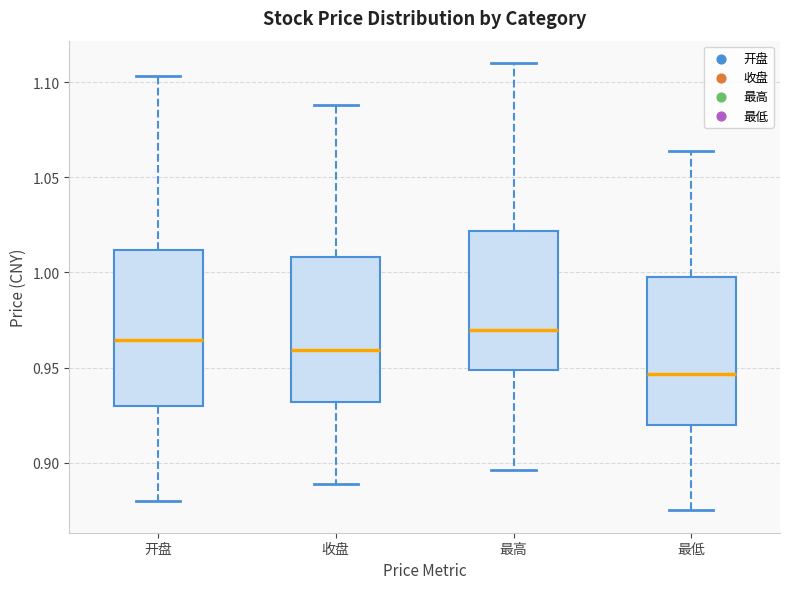

Where does the median line of the box for 最高 sit on the y-axis? The values are not printed on the chart, so give them approximately, as read against the axis.

0.970